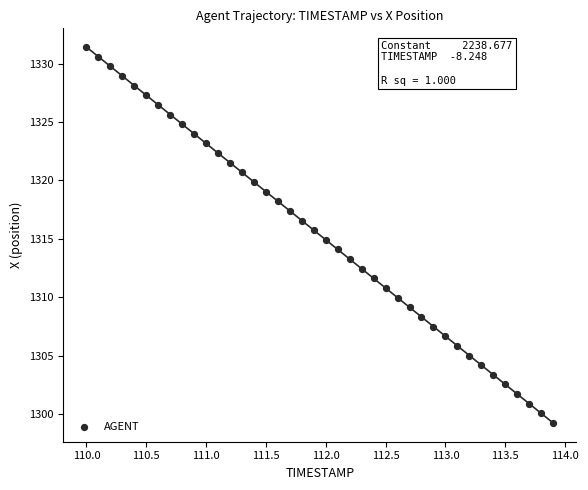

What is the range of Y values (max minus min)?

32.1